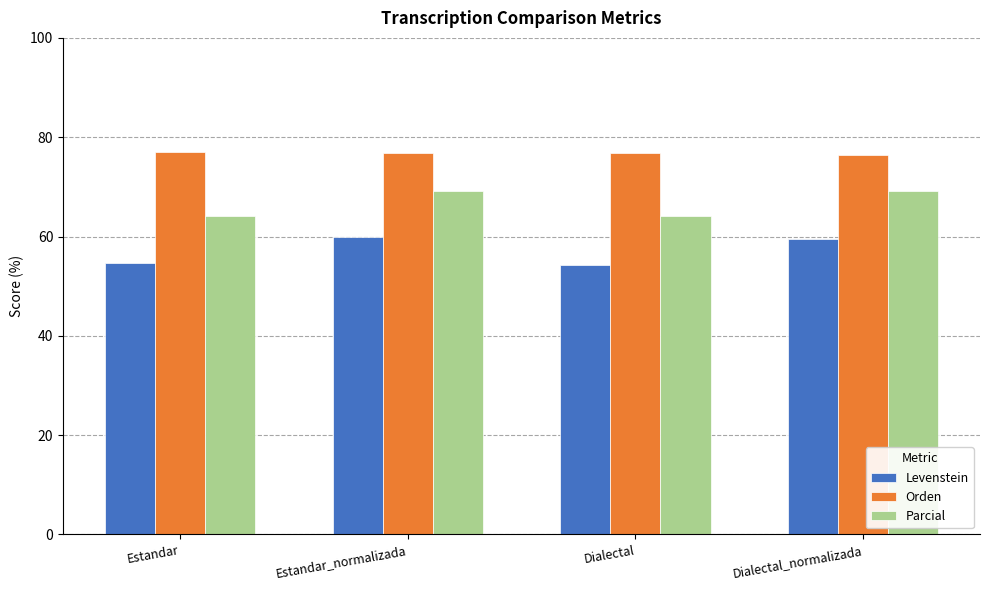

What is the spread (max minus min) of values at Estandar?

22.4